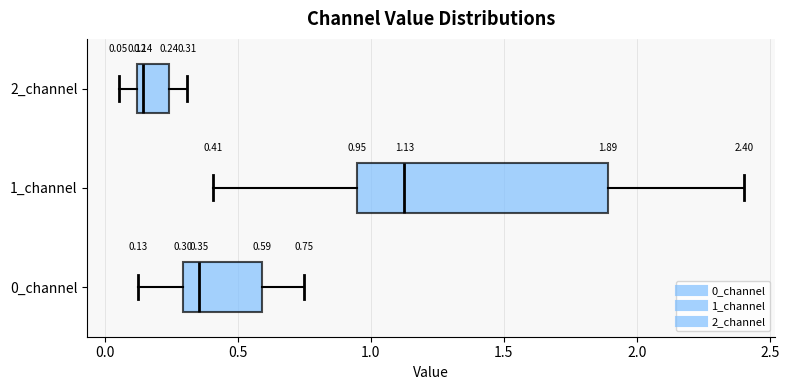

Which box has the furthest to the left median line?

2_channel